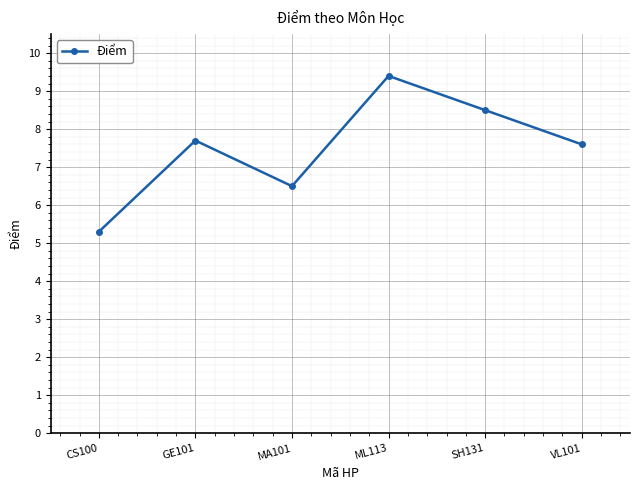

True or false: the data shows 2.0 at GE101.

False